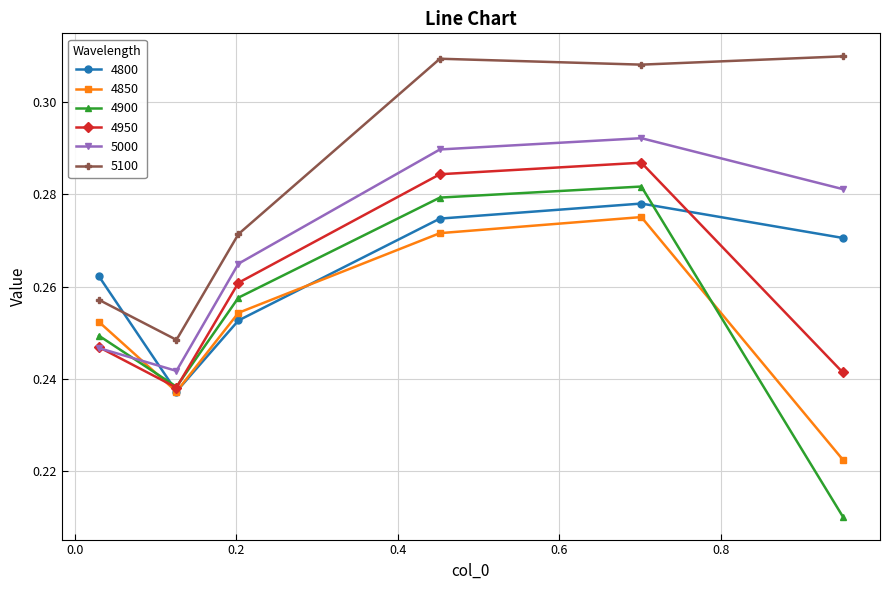

At how many categories does at least one series exceed 0?

6